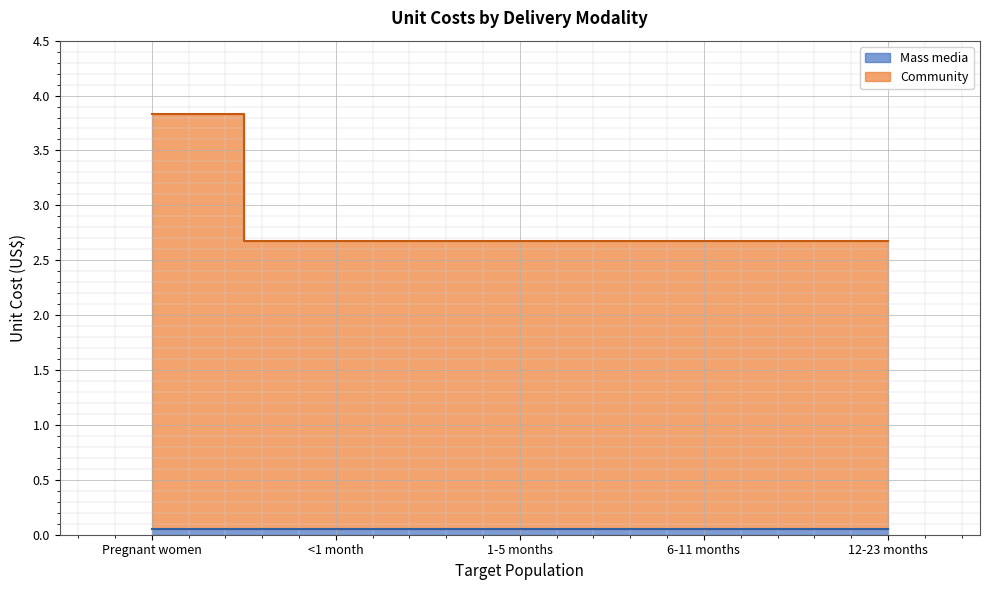

Rank the categories by value from lowest to highest.

<1 month, 1-5 months, 6-11 months, 12-23 months, Pregnant women